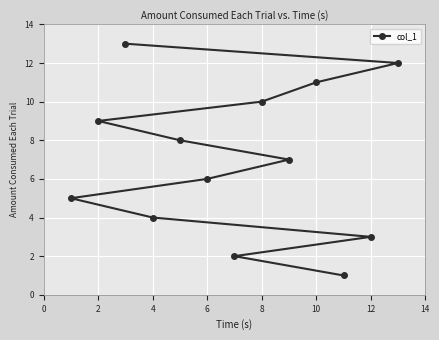

True or false: the data shows 6 at 8.

False